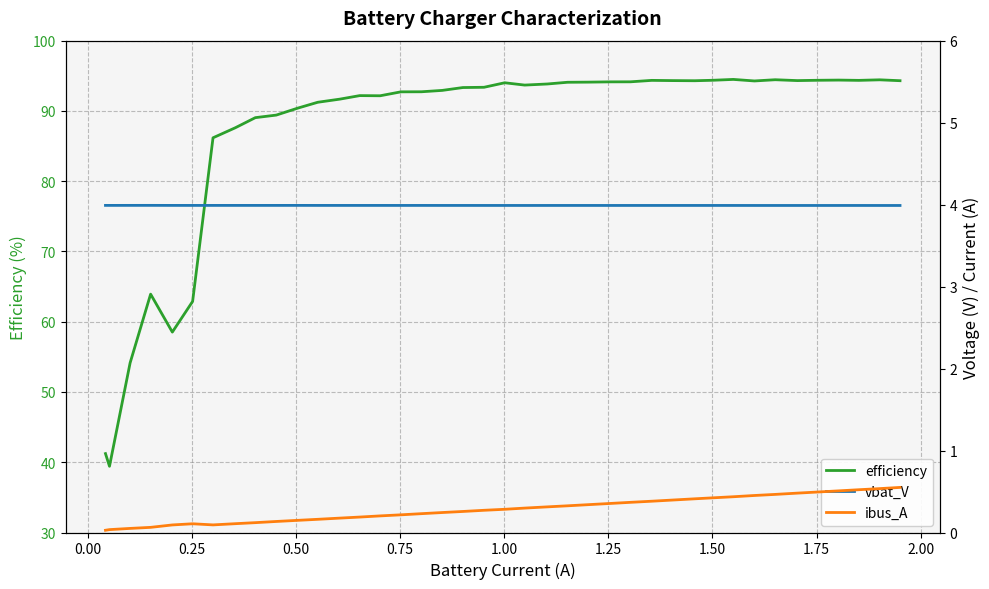

What is the sum of all efficiency values?

3479.7